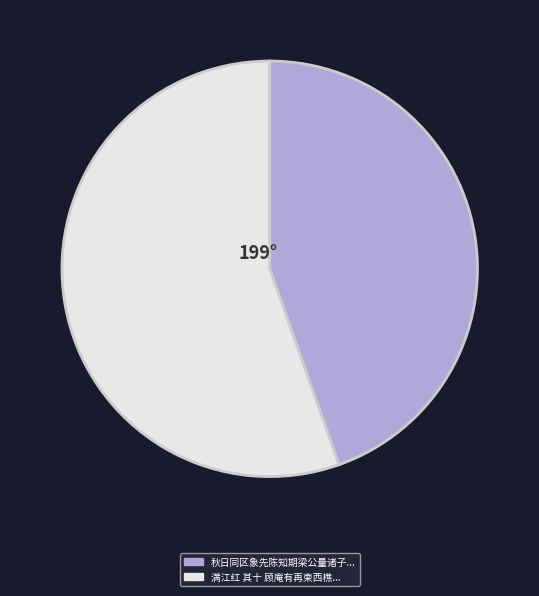

Does any single category account for the majority?

Yes